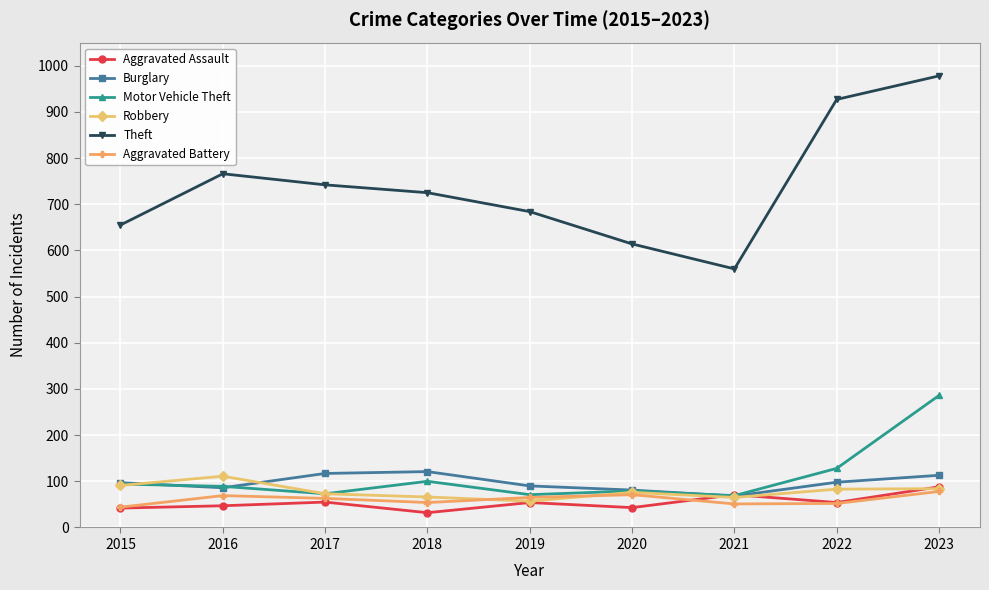

What is the sum of all Motor Vehicle Theft values?

989